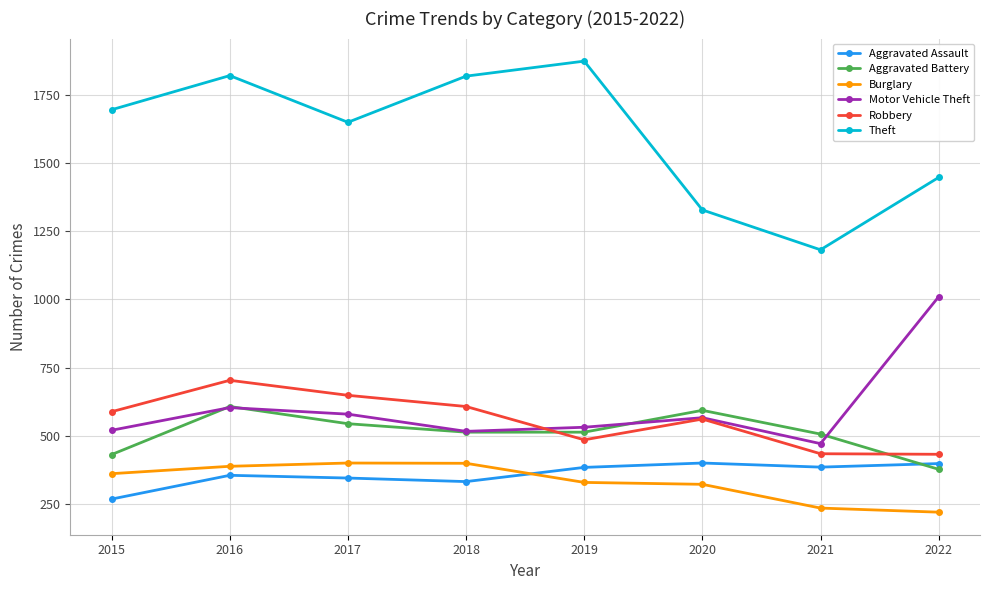

Where is the first local minimum for Robbery?

2019